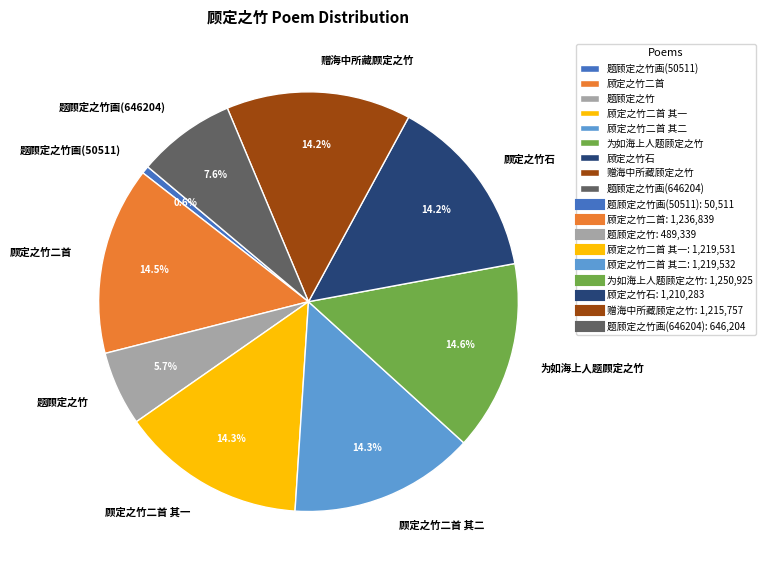

Is 赠海中所藏顾定之竹 the majority of the pie?

No